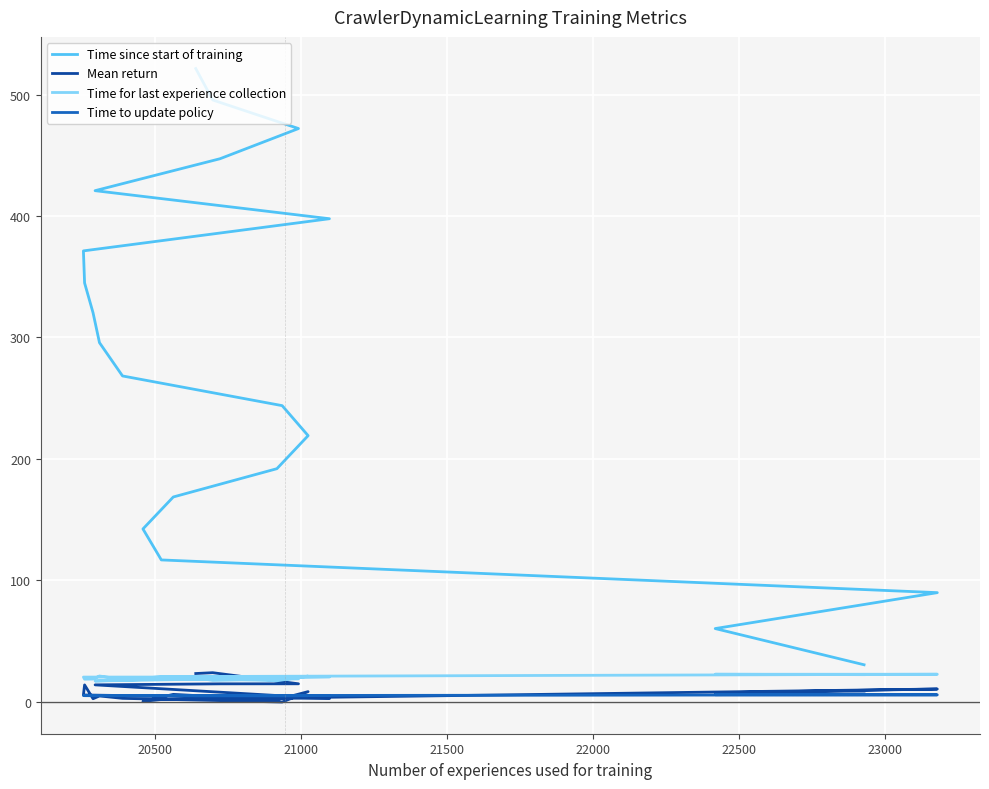

Where is the first local maximum for Time to update policy?

23000